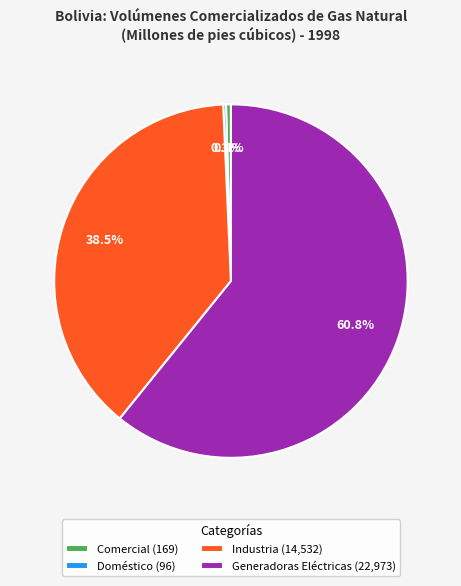

What is the largest slice in the pie chart?

Generadoras Eléctricas (22,973)